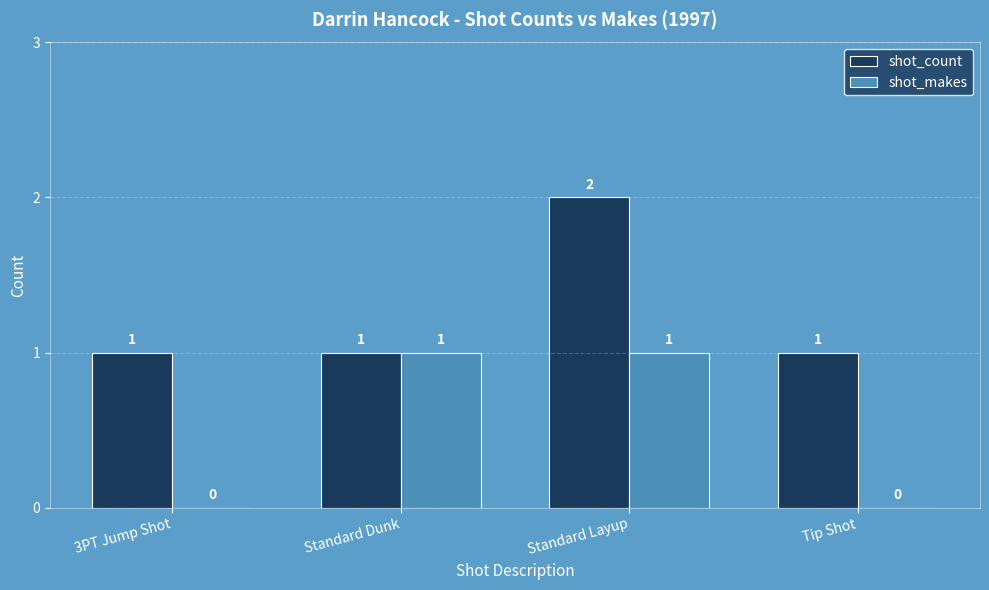

Which series has the largest total across all categories?

shot_count